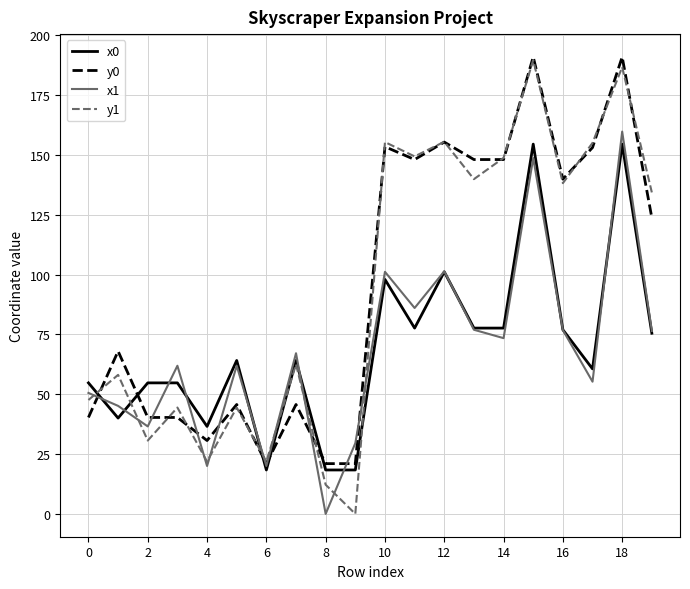

Which series has the largest range (max minus min)?

y1